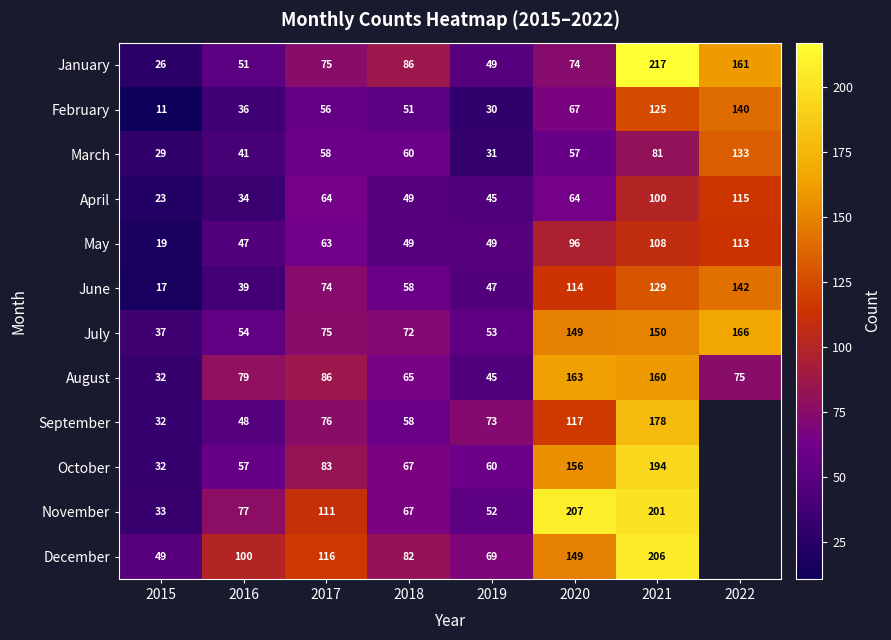

At which category is the sum across all series the highest?

2021